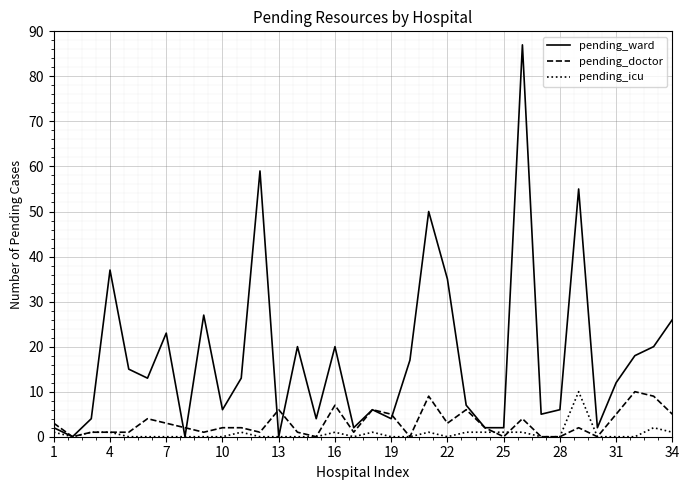

True or false: pending_icu and pending_doctor cross at least once.

True